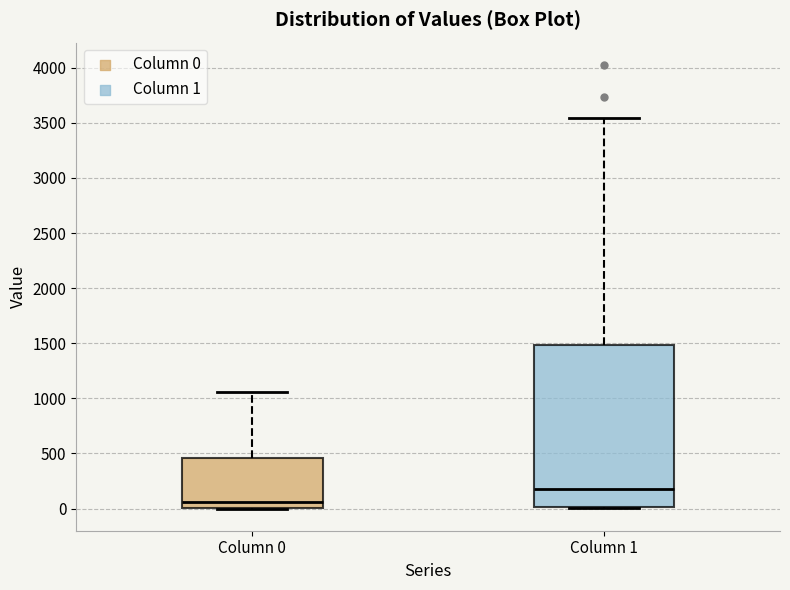

Reading left to right, transcribe this box plot: for each box, give where its median line is, the range the box spans, and where its two whiskers end, as read against the y-axis. The values are not printed on the chart, so give them approximately, as read against the axis.

Column 0: median 50, box 0 to 450, whiskers 0 to 1050
Column 1: median 200, box 0 to 1500, whiskers 0 to 3550